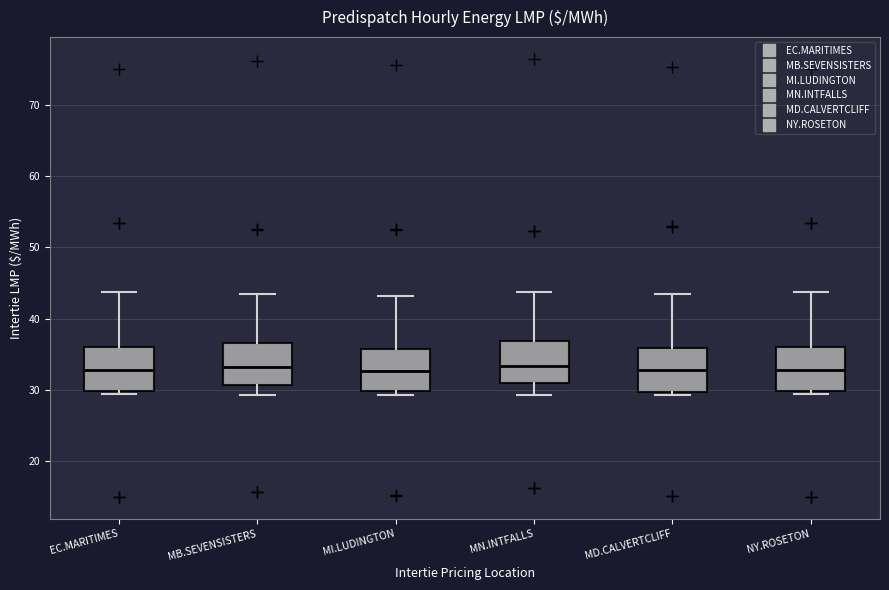

Reading left to right, transcribe this box plot: for each box, give where its median line is, the range the box spans, and where its two whiskers end, as read against the y-axis. The values are not printed on the chart, so give them approximately, as read against the axis.

EC.MARITIMES: median 33, box 30 to 36, whiskers 29 to 44
MB.SEVENSISTERS: median 33, box 31 to 37, whiskers 29 to 44
MI.LUDINGTON: median 33, box 30 to 36, whiskers 29 to 43
MN.INTFALLS: median 33, box 31 to 37, whiskers 29 to 44
MD.CALVERTCLIFF: median 33, box 30 to 36, whiskers 29 to 44
NY.ROSETON: median 33, box 30 to 36, whiskers 29 to 44